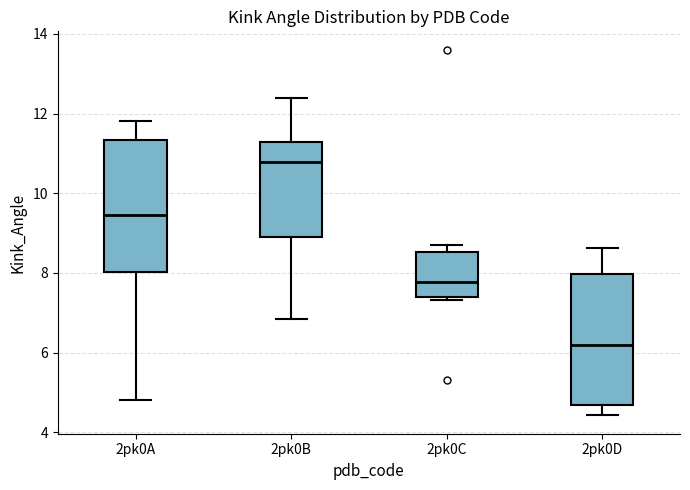

Reading left to right, read every box against the y-axis: the position of its median line, the range the box covers, and the ends of its whiskers. The values are not printed on the chart, so give them approximately, as read against the axis.

2pk0A: median 9.4, box 8.0 to 11.4, whiskers 4.8 to 11.8
2pk0B: median 10.8, box 9.0 to 11.2, whiskers 6.8 to 12.4
2pk0C: median 7.8, box 7.4 to 8.6, whiskers 7.4 (just below the box's lower edge) to 8.8
2pk0D: median 6.2, box 4.6 to 8.0, whiskers 4.4 to 8.6